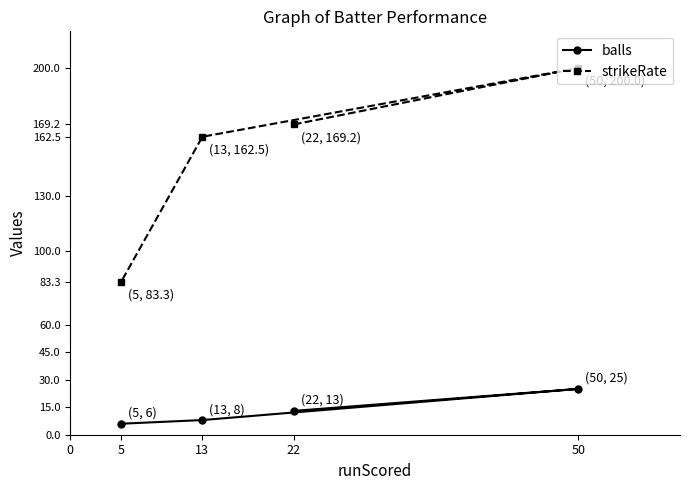

Which series has the largest range (max minus min)?

strikeRate